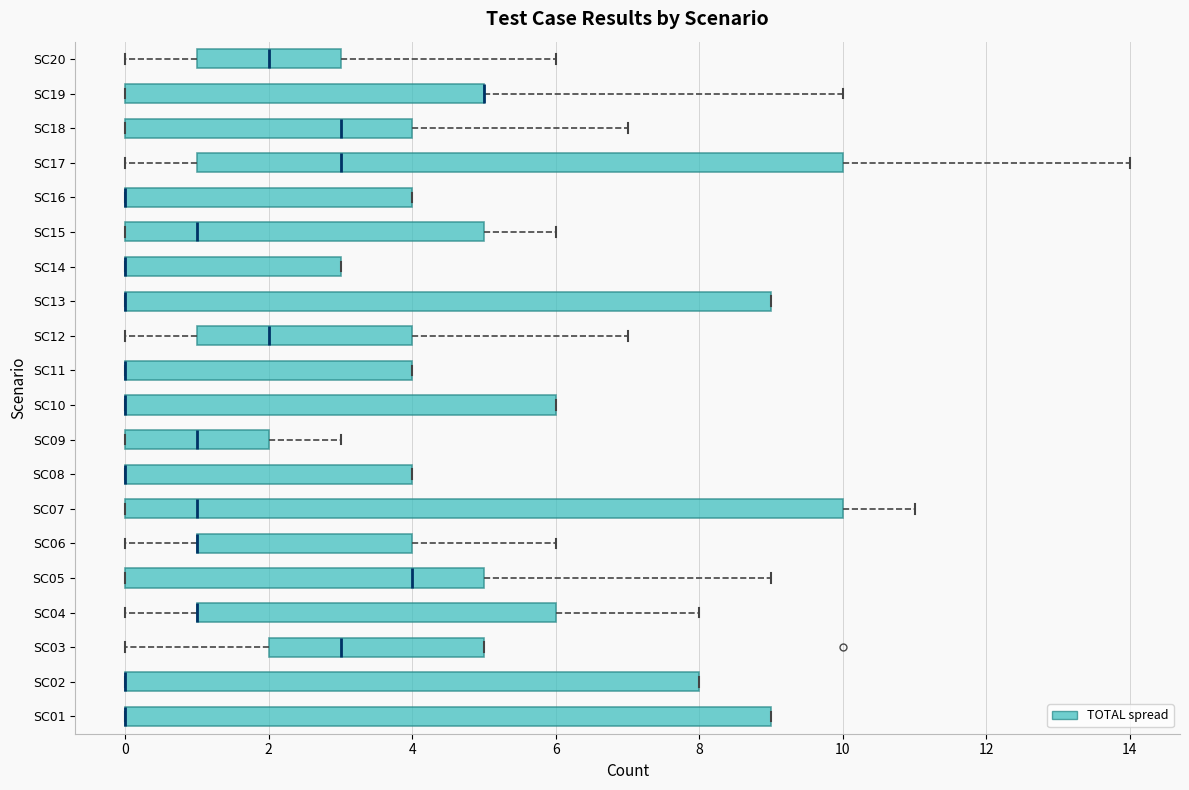

Comparing the boxes themselves (not the whiskers), which one is the widest?

SC07